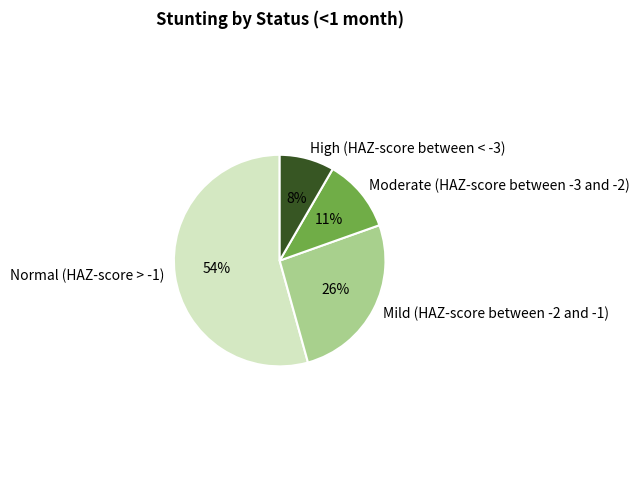

To the nearest percent, what percentage of the pie is High (HAZ-score between < -3)?

8%